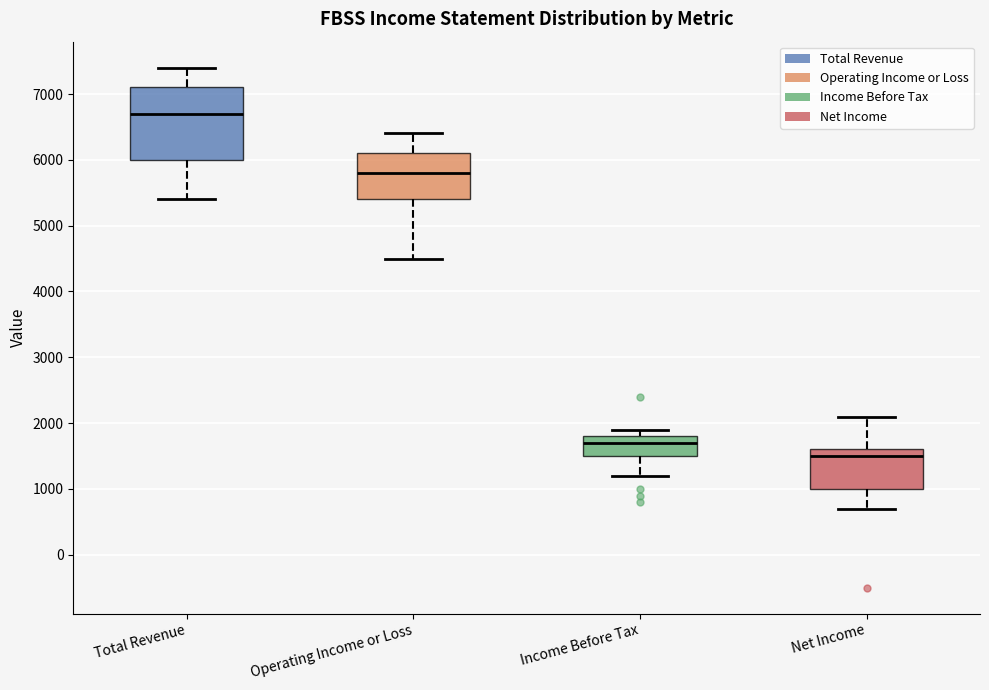

Reading left to right, read every box against the y-axis: the position of its median line, the range the box covers, and the ends of its whiskers. The values are not printed on the chart, so give them approximately, as read against the axis.

Total Revenue: median 6700, box 6000 to 7100, whiskers 5400 to 7400
Operating Income or Loss: median 5800, box 5400 to 6100, whiskers 4500 to 6400
Income Before Tax: median 1700, box 1500 to 1800, whiskers 1200 to 1900
Net Income: median 1500, box 1000 to 1600, whiskers 700 to 2100